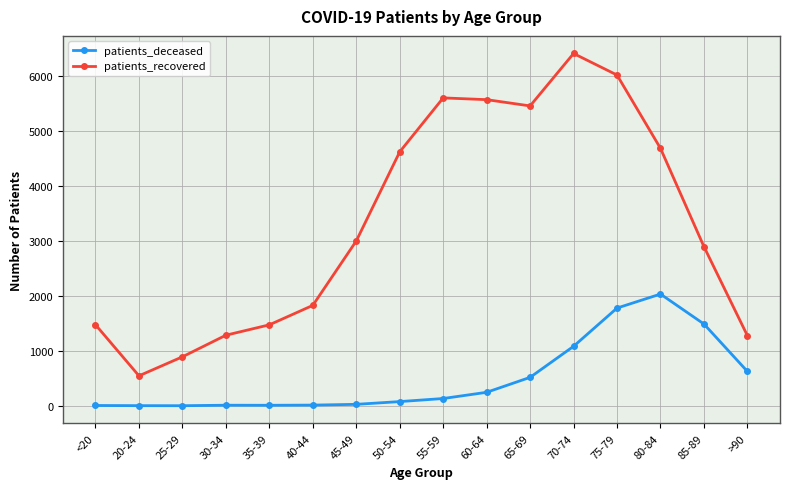

What is the label of the 2nd point from the right?

85-89